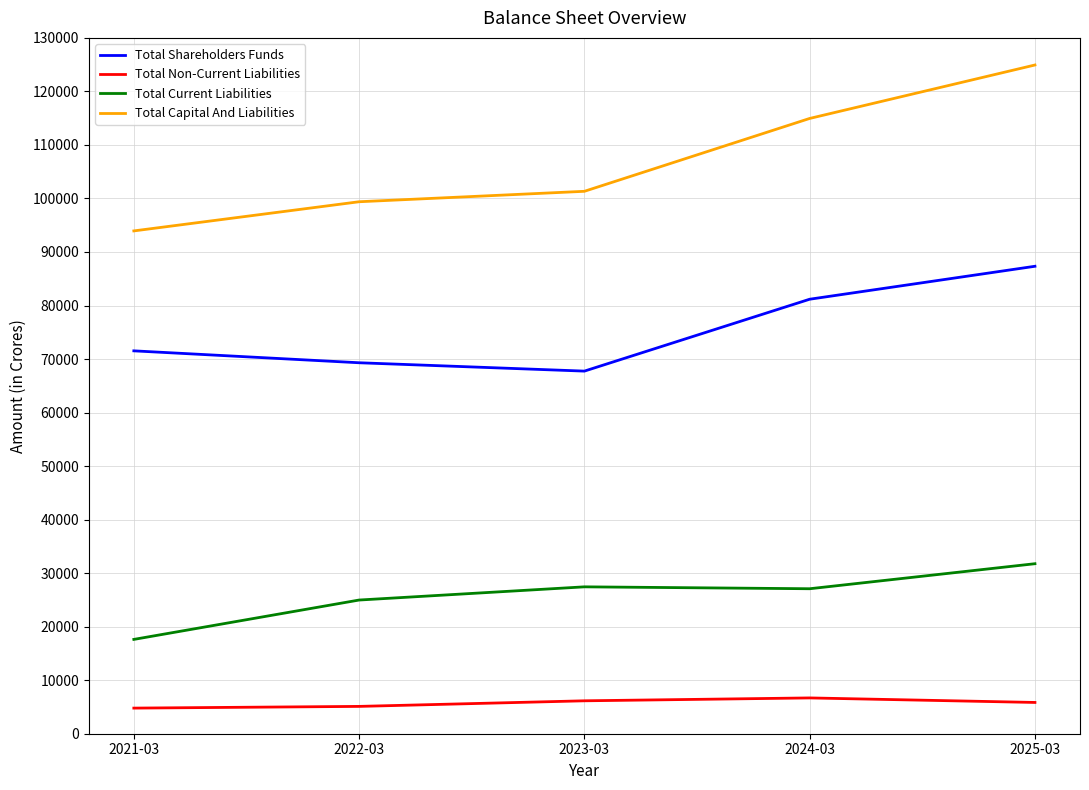

Is it true that Total Shareholders Funds equals 143891 at 2024-03?

False